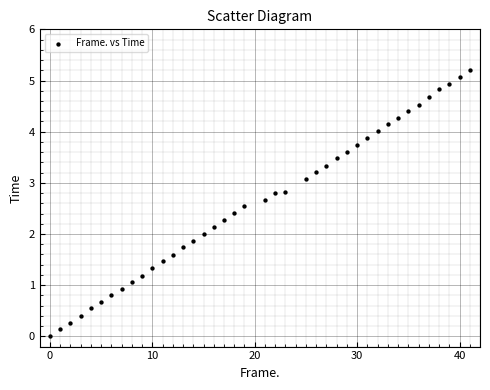

What is the range of Y values (max minus min)?

5.2